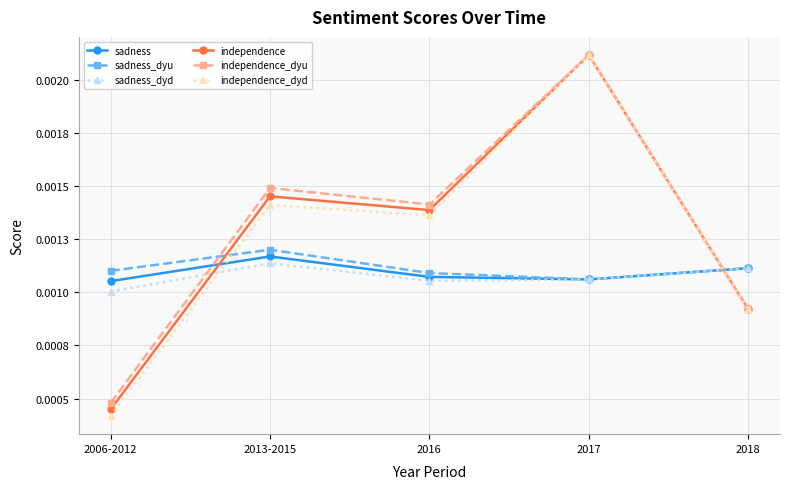

At how many categories does at least one series exceed 0?

5